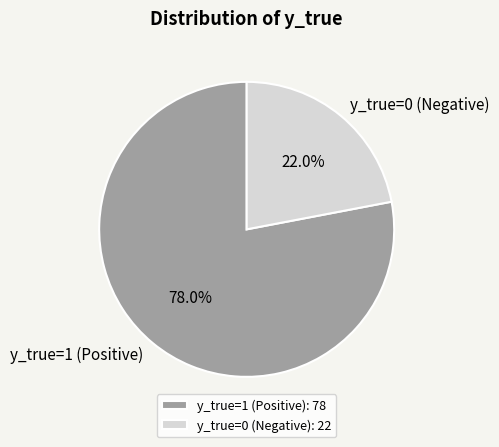

Is there any slice that represents more than half of the pie?

Yes